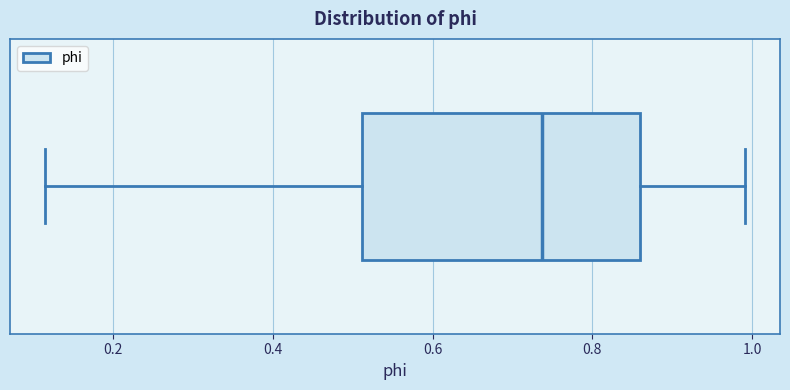

Read this box plot against the x-axis: the position of the median line, the range covered by the box, and the ends of both whiskers. The values are not printed on the chart, so give them approximately, as read against the axis.

median 0.74, box 0.52 to 0.86, whiskers 0.12 to 1.00